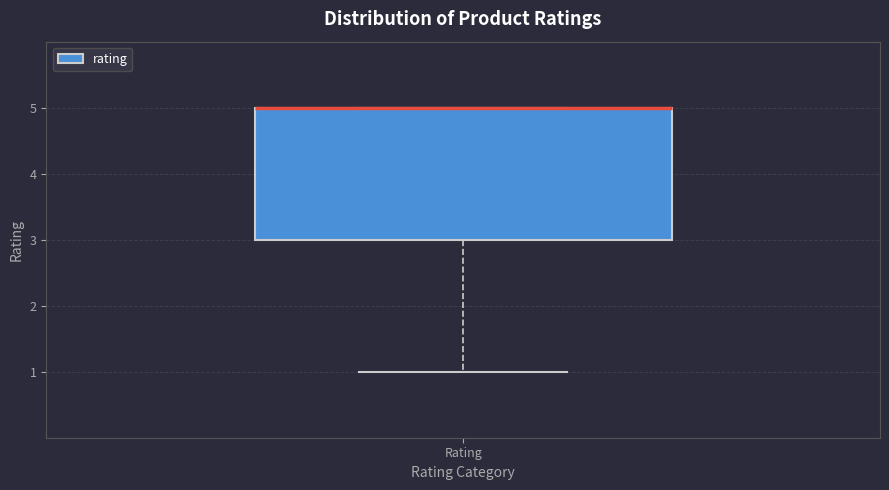

Read this box plot against the y-axis: the position of the median line, the range covered by the box, and the ends of both whiskers. The values are not printed on the chart, so give them approximately, as read against the axis.

median 5 (drawn on the box's upper edge), box 3 to 5, whiskers 1 to 5